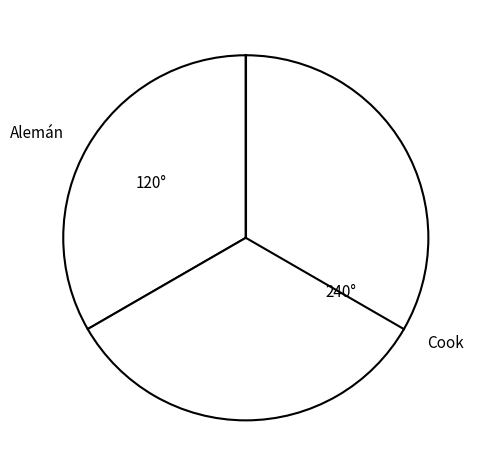

Does Cook account for over 50% of the chart?

Yes